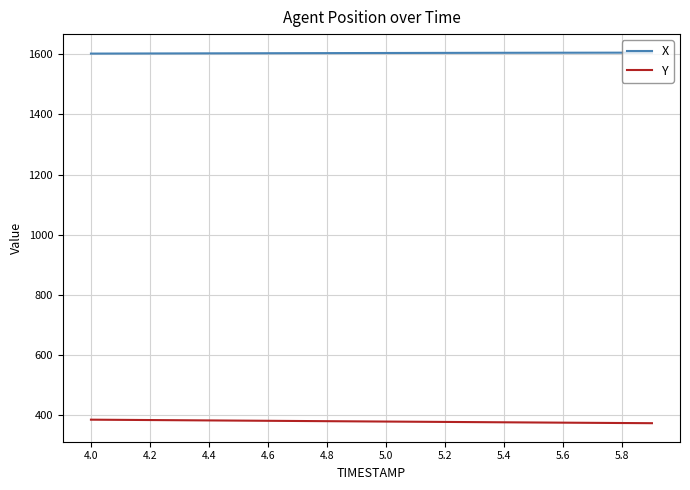

What is the smallest value displayed?

373.5